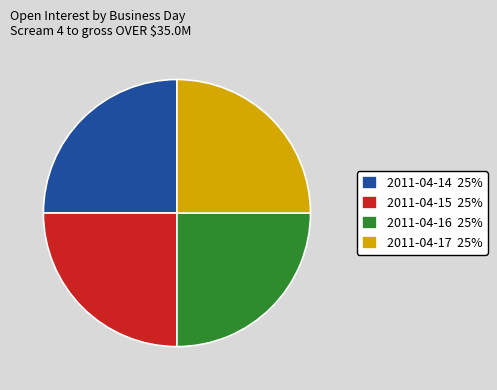

The 2011-04-17 25% slice represents 33% of the pie. True or false?

False